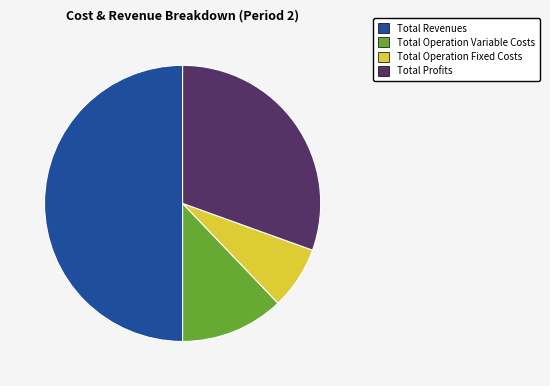

Which category has the biggest portion of the pie?

Total Revenues